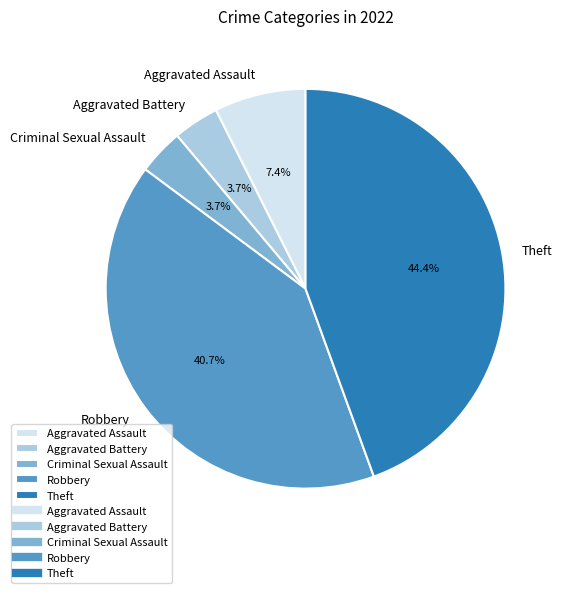

Approximately how many times larger is the value at Criminal Sexual Assault compared to Aggravated Battery?

1.0